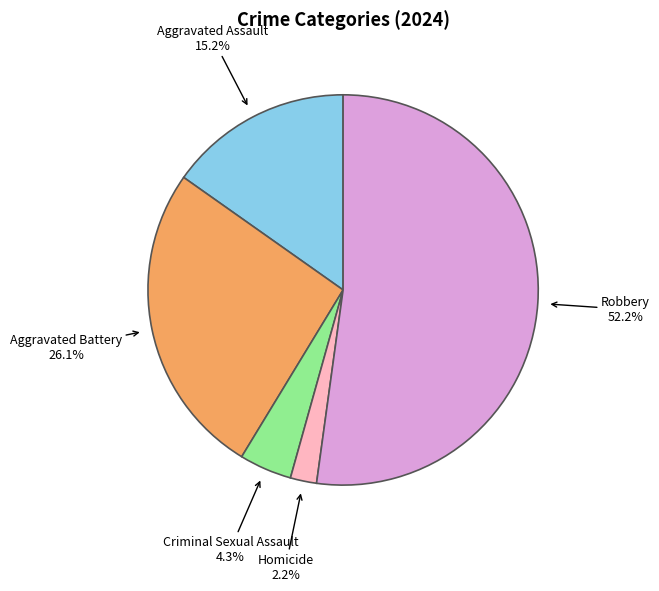

Is Criminal Sexual Assault the majority of the pie?

No